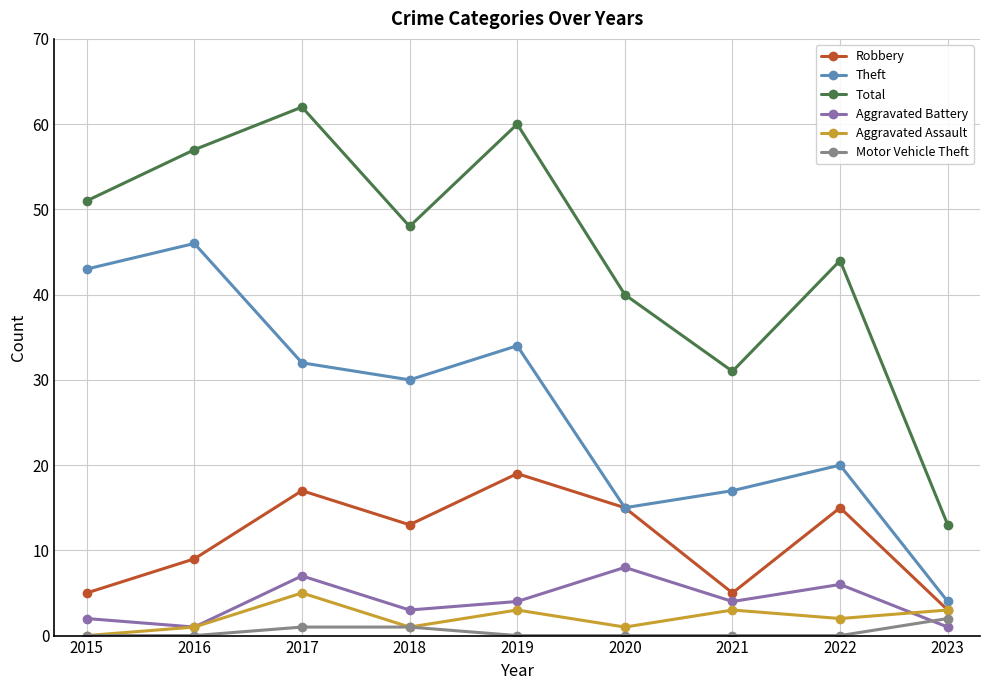

Count the number of categories in the chart.

9